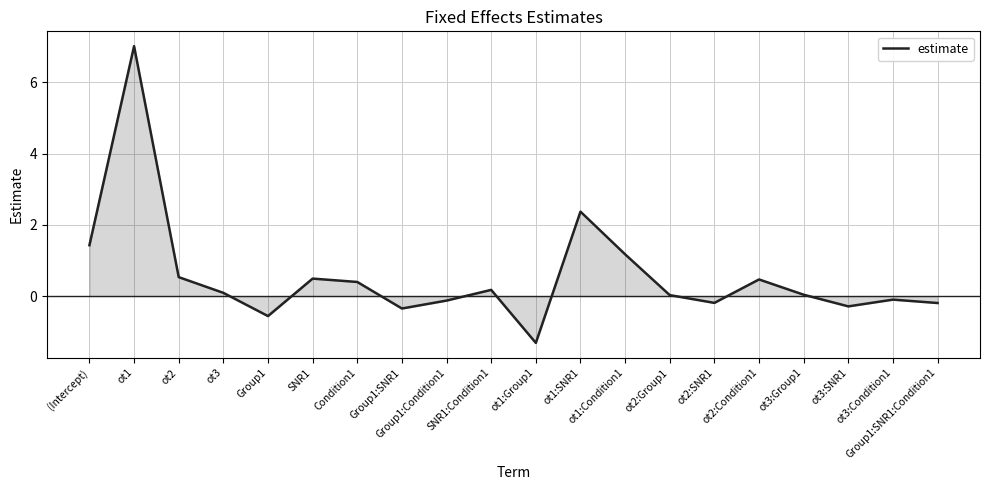

What is the sum of all values?

11.1